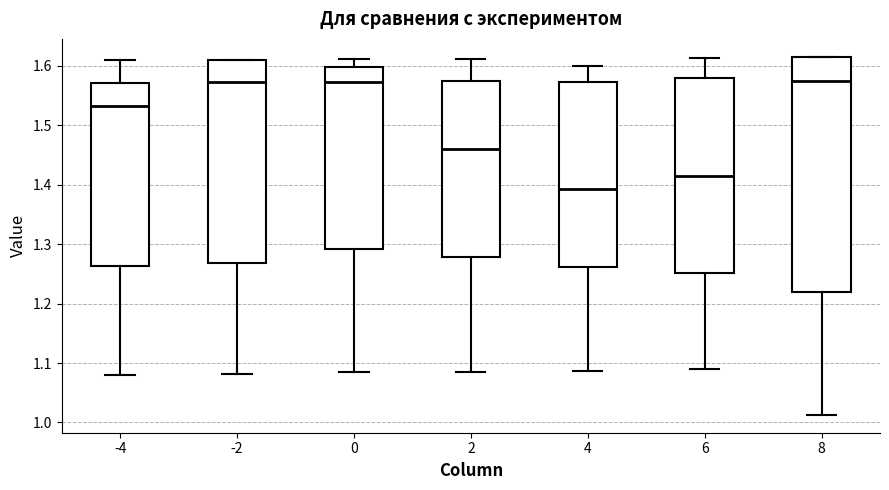

Reading left to right, transcribe this box plot: for each box, give where its median line is, the range the box spans, and where its two whiskers end, as read against the y-axis. The values are not printed on the chart, so give them approximately, as read against the axis.

-4: median 1.53, box 1.26 to 1.57, whiskers 1.08 to 1.61
-2: median 1.57, box 1.27 to 1.61, whiskers 1.08 to 1.61
0: median 1.57, box 1.29 to 1.60, whiskers 1.09 to 1.61
2: median 1.46, box 1.28 to 1.57, whiskers 1.08 to 1.61
4: median 1.39, box 1.26 to 1.57, whiskers 1.09 to 1.60
6: median 1.41, box 1.25 to 1.58, whiskers 1.09 to 1.61
8: median 1.57, box 1.22 to 1.62, whiskers 1.01 to 1.62